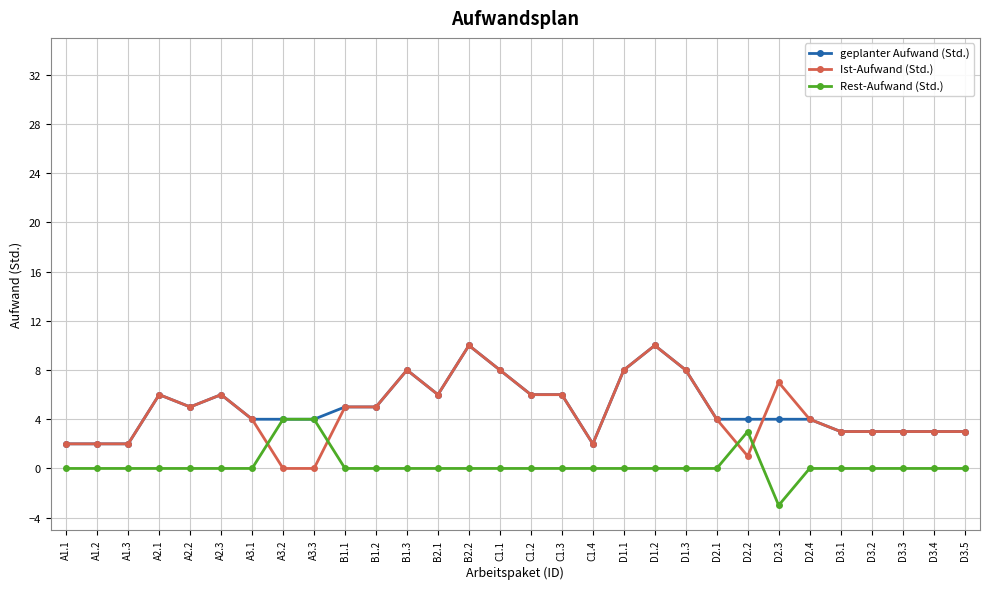

Which label corresponds to the smallest value in the chart?

D2.3